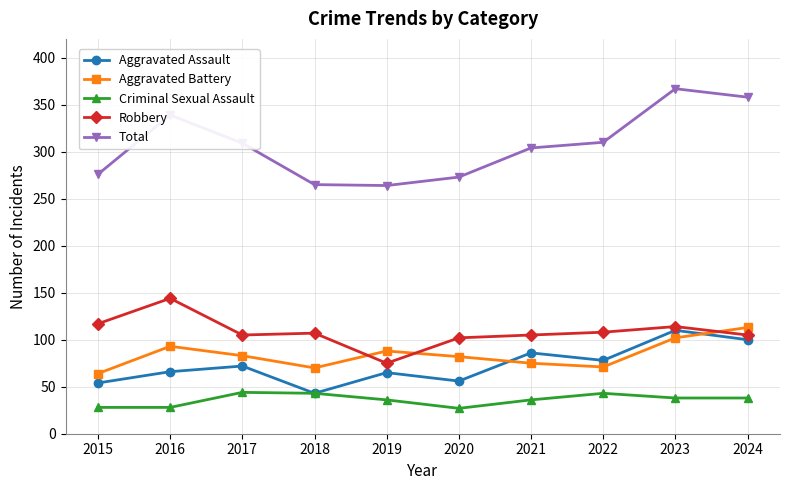

True or false: Total and Aggravated Assault intersect in this chart.

False